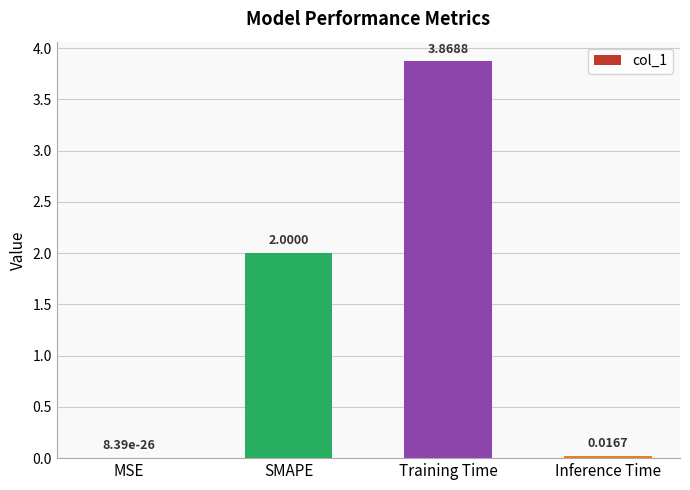

At which category does the chart reach its peak across all series?

Training Time